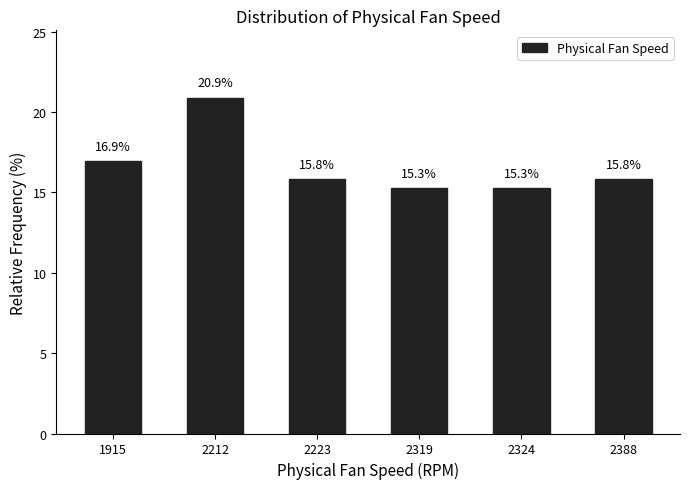

Reading right to left, transcribe all the data shown in this chart.

15.8	15.3	15.3	15.8	20.9	16.9